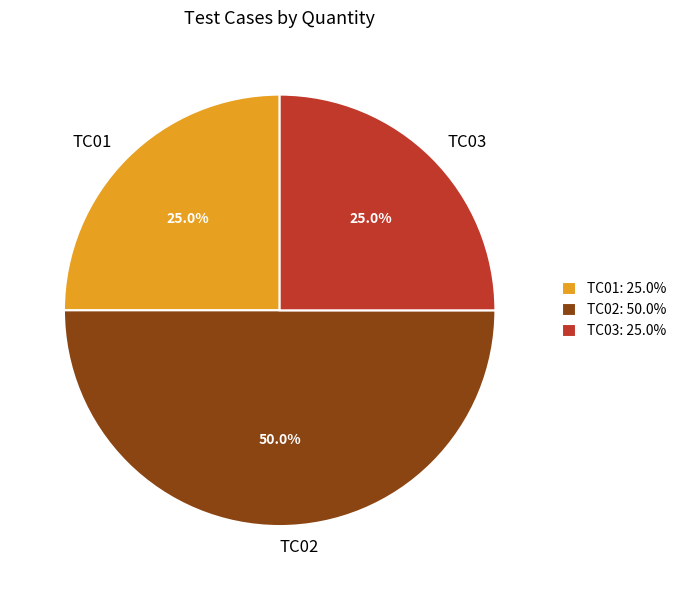

Approximately how many times larger is the value at TC03 compared to TC01?

1.0